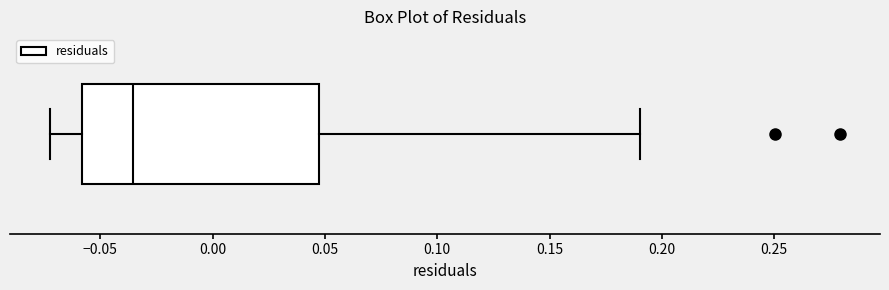

Read this box plot against the x-axis: the position of the median line, the range covered by the box, and the ends of both whiskers. The values are not printed on the chart, so give them approximately, as read against the axis.

median -0.035, box -0.060 to 0.045, whiskers -0.075 to 0.190